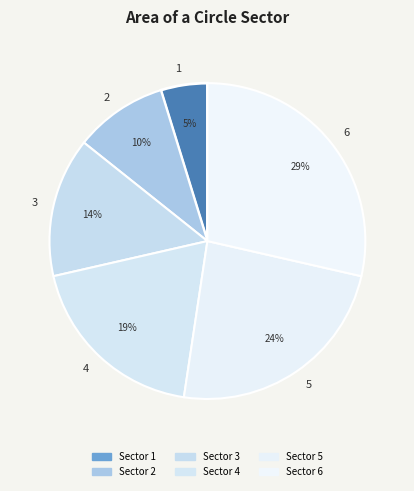

How many segments does this pie chart have?

6